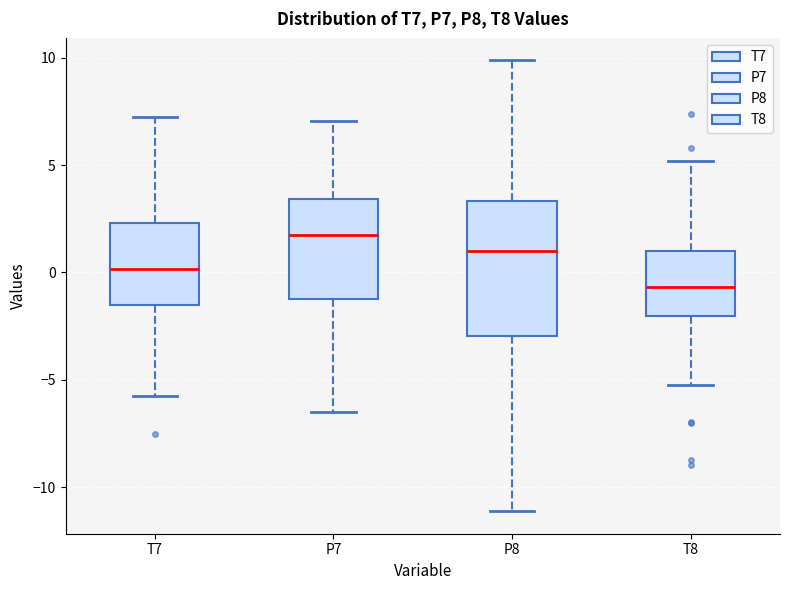

Comparing the boxes themselves (not the whiskers), which one is the tallest?

P8